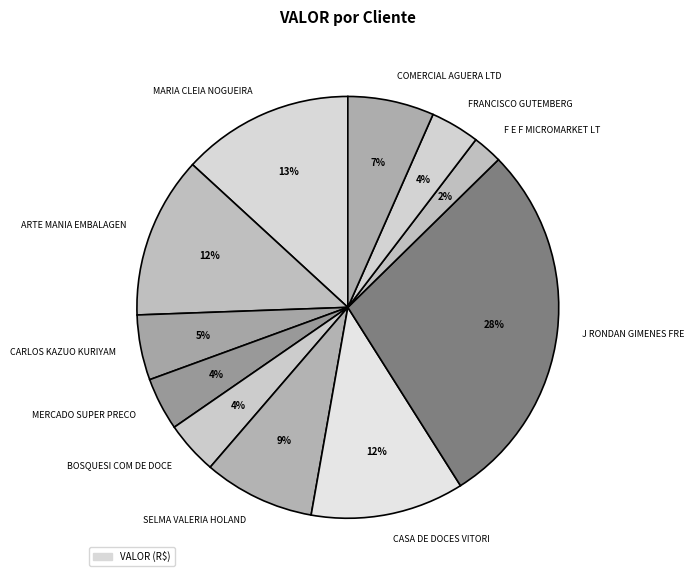

Does any single category account for the majority?

No